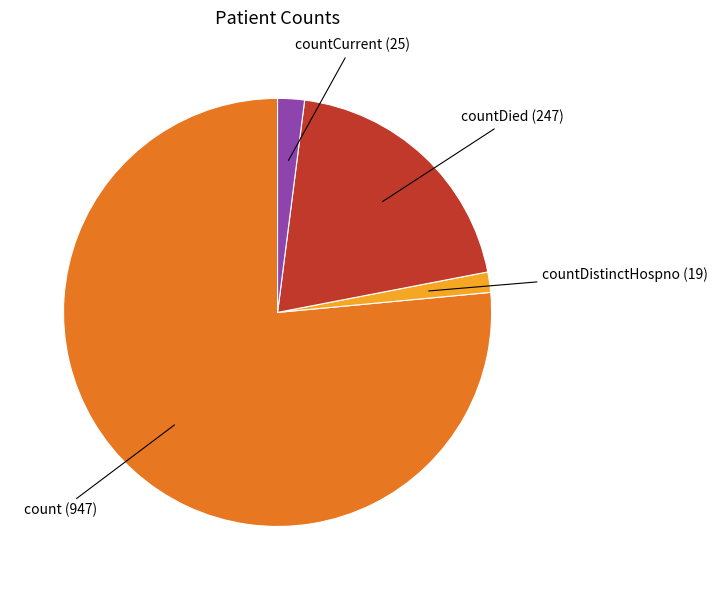

Which slice represents more than half of the pie?

count (947)